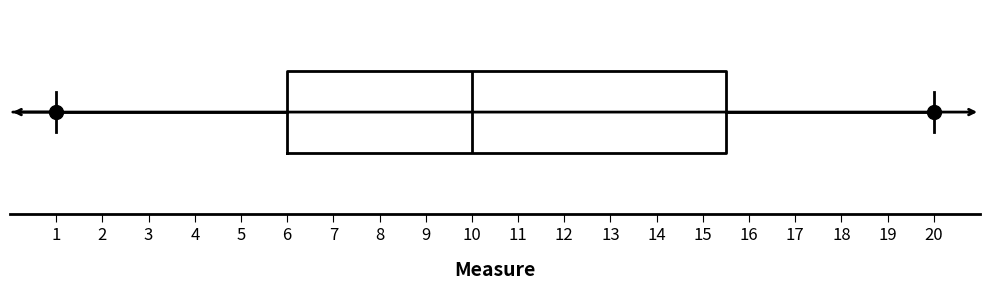

Transcribe this box plot: give where the median line is, the range the box spans, and where the two whiskers end, as read against the x-axis. The values are not printed on the chart, so give them approximately, as read against the axis.

median 10.0, box 6.0 to 15.5, whiskers 1.0 to 20.0